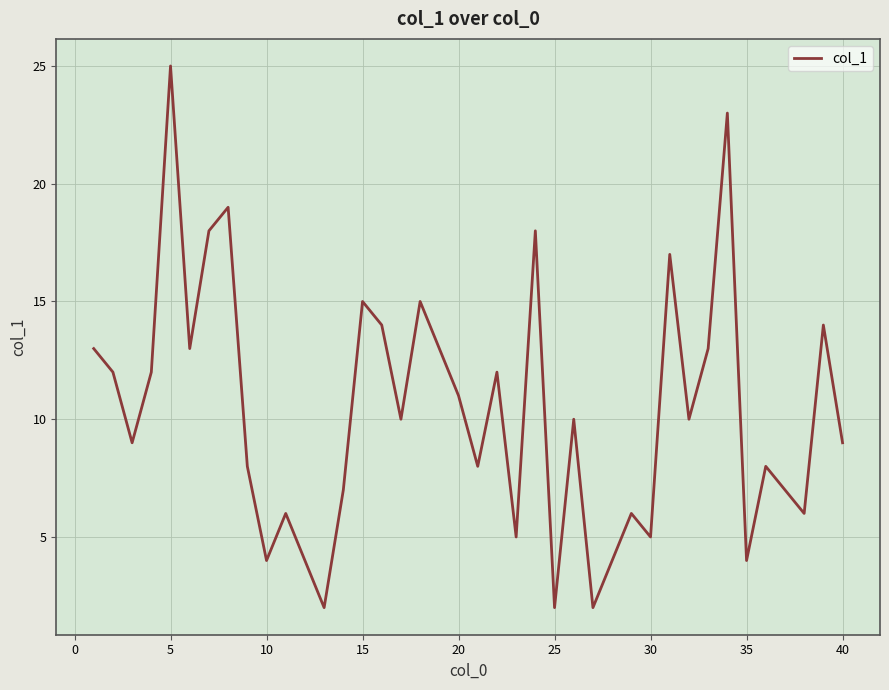

What is the difference between the maximum and minimum values?

23